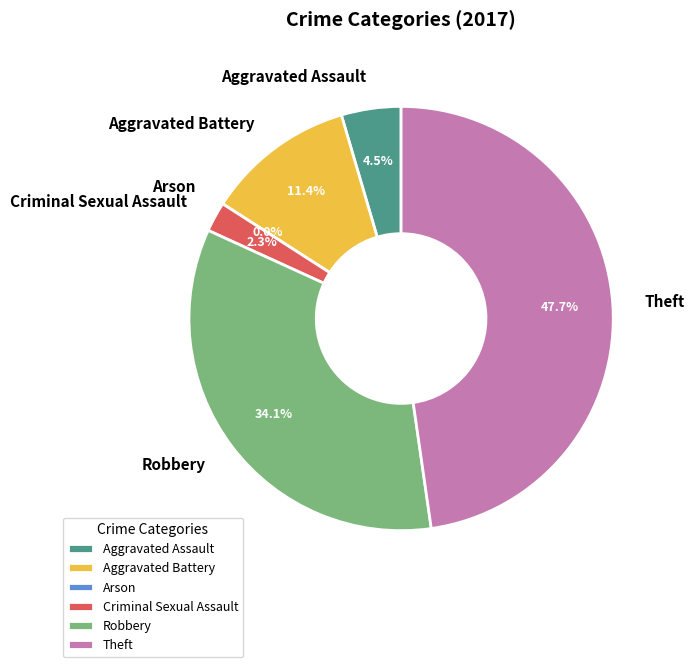

Count the number of slices in the pie.

6